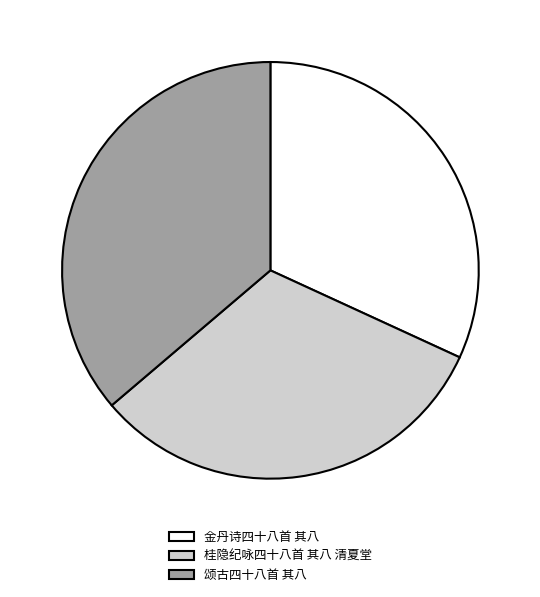

Approximately how many times larger is the value at 颂古四十八首 其八 compared to 桂隐纪咏四十八首 其八 清夏堂?

1.1